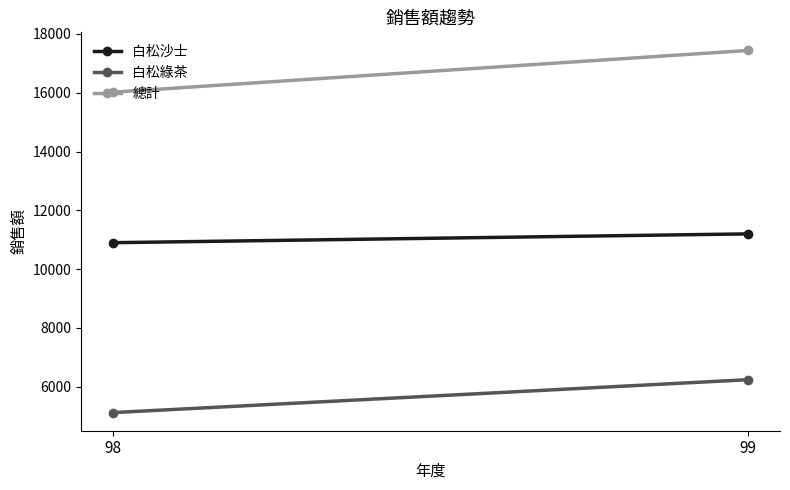

Which category has the lowest value across all series?

98